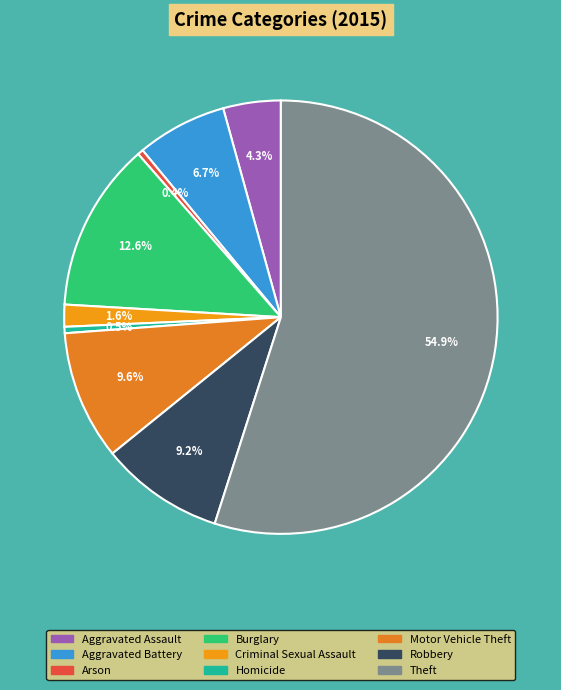

To the nearest percent, what percentage of the pie is Burglary?

13%